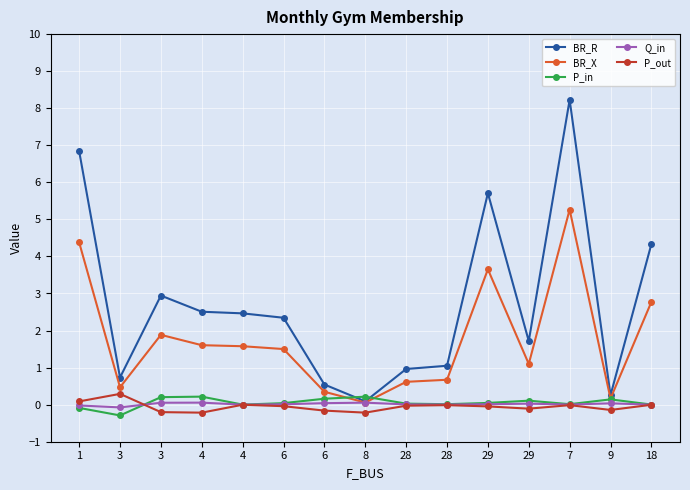

List the labels in order of P_in value, largest first.

4, 8, 3, 6, 9, 29, 29, 6, 28, 28, 7, 18, 4, 1, 3